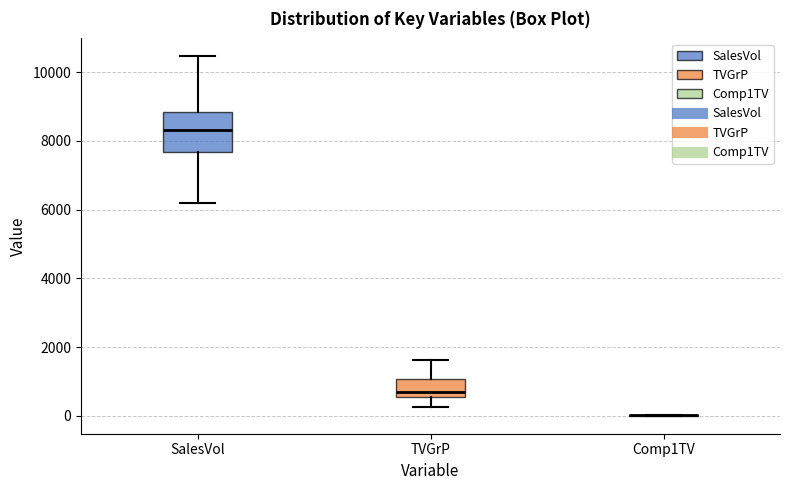

Which box is the tallest, from its lower edge to its upper edge?

SalesVol